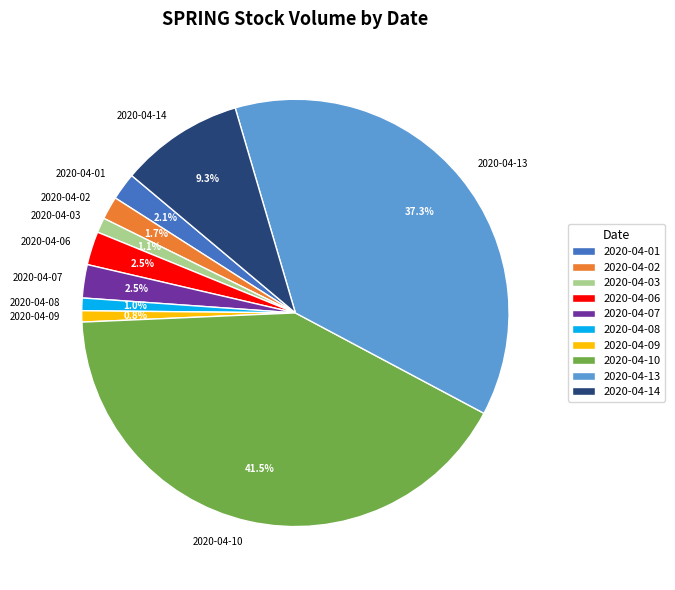

Which category has the biggest portion of the pie?

2020-04-10